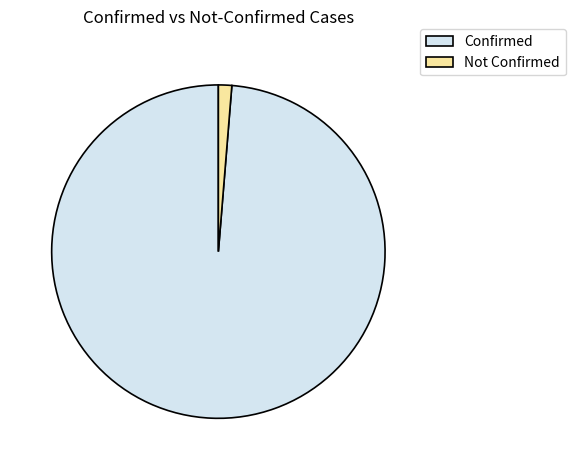

Between Confirmed and Not Confirmed, which is larger?

Confirmed